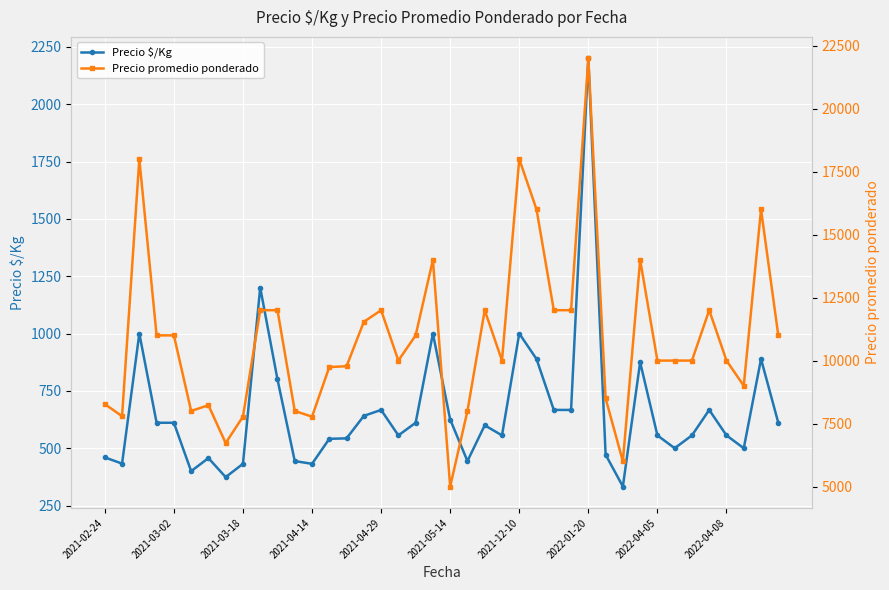

What is the greatest value displayed?

22000